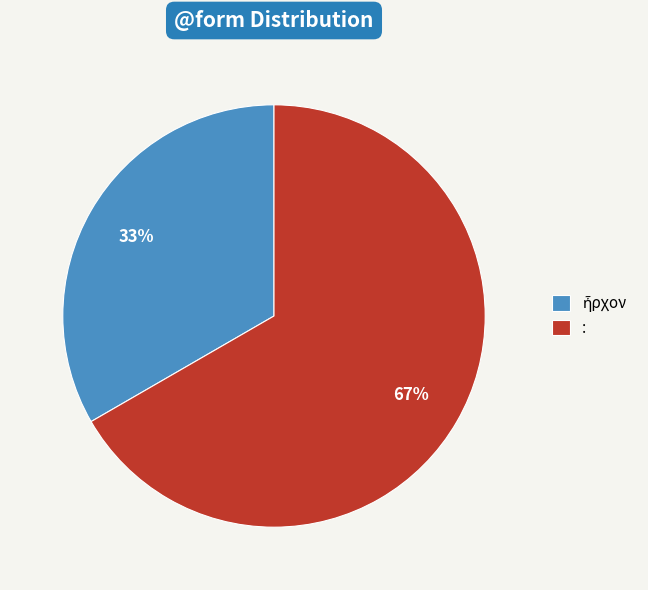

To the nearest percent, what is the average slice percentage?

50%